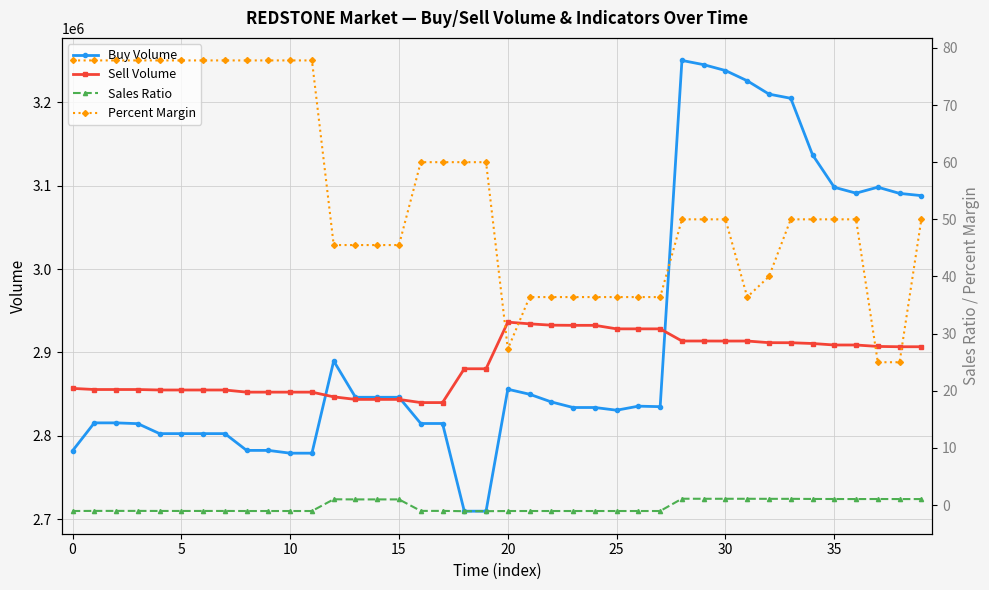

Which category has the lowest value in the Sell Volume series?

16